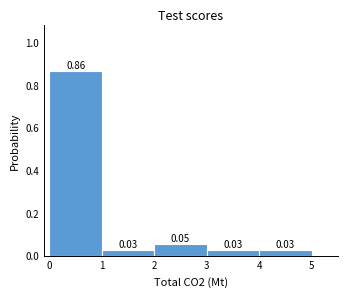

How tall is the bar that spans 1 to 2 on the x-axis?

0.03